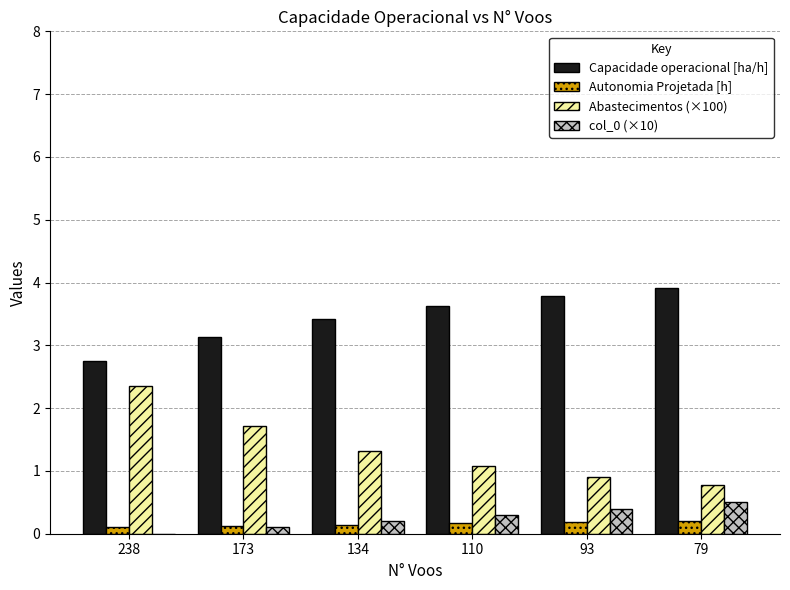

Does the chart contain stacked bars?

No